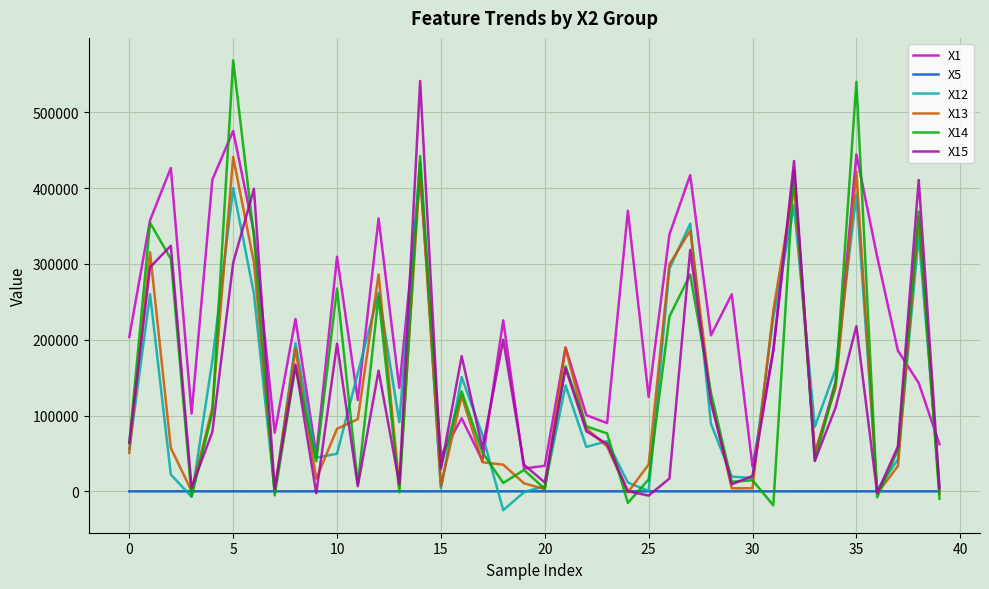

What is the maximum value shown in the chart?

568432.6